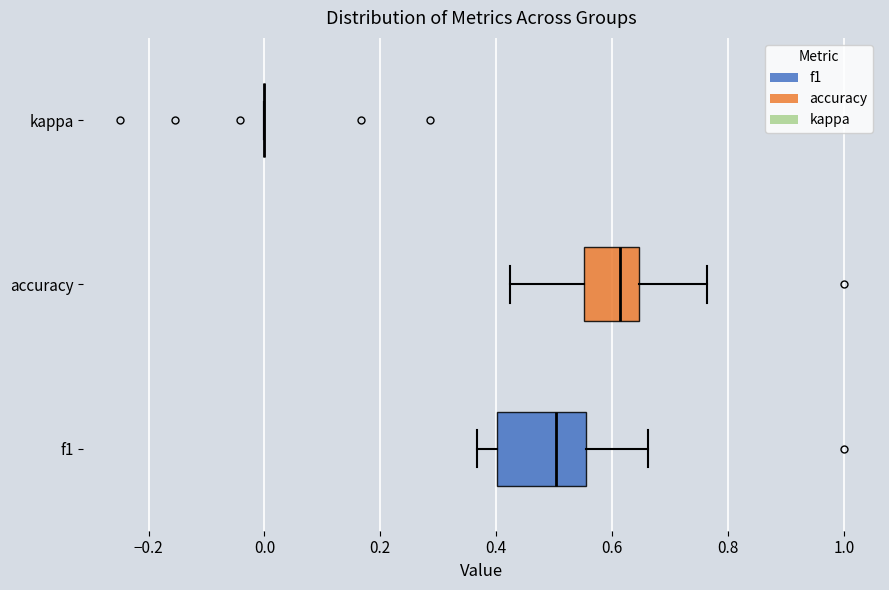

Reading bottom to top, transcribe this box plot: for each box, give where its median line is, the range the box spans, and where its two whiskers end, as read against the x-axis. The values are not printed on the chart, so give them approximately, as read against the axis.

f1: median 0.50, box 0.40 to 0.56, whiskers 0.36 to 0.66
accuracy: median 0.62, box 0.56 to 0.64, whiskers 0.42 to 0.76
kappa: box collapsed to a line at 0.00, whiskers 0.00 to 0.00